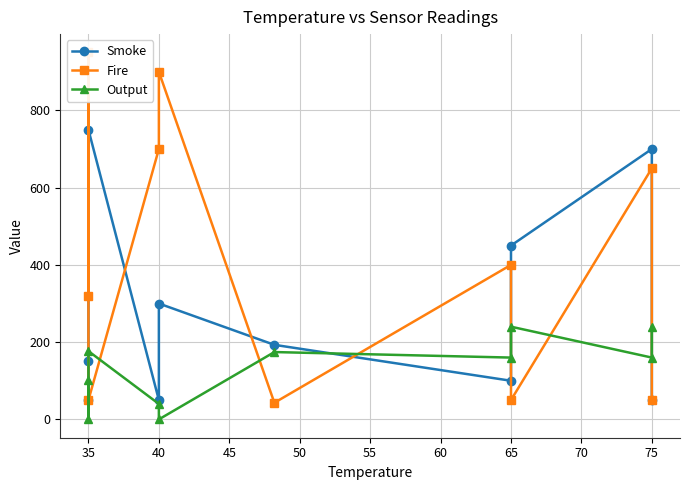

Which series has the largest total across all categories?

Fire